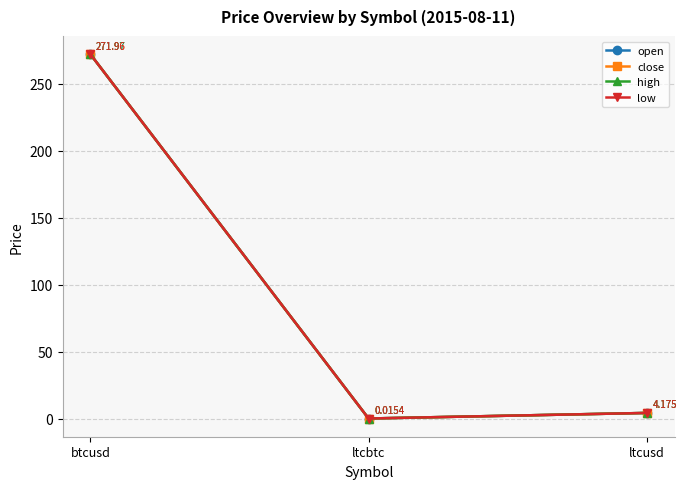

What is the label of the 1st point from the left?

btcusd